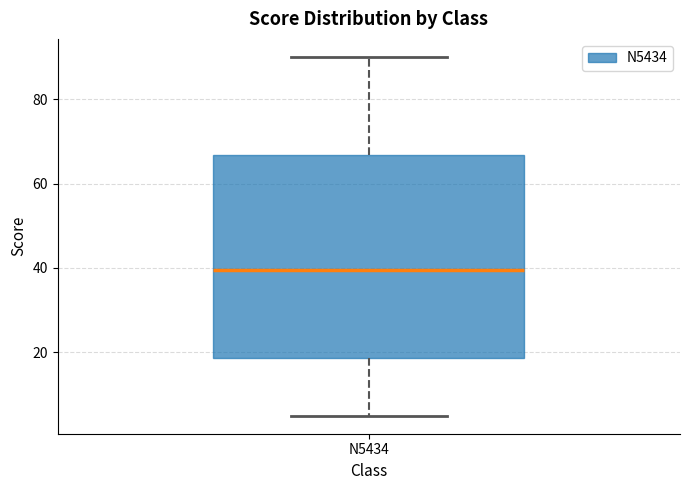

Read this box plot against the y-axis: the position of the median line, the range covered by the box, and the ends of both whiskers. The values are not printed on the chart, so give them approximately, as read against the axis.

median 40, box 18 to 66, whiskers 6 to 90